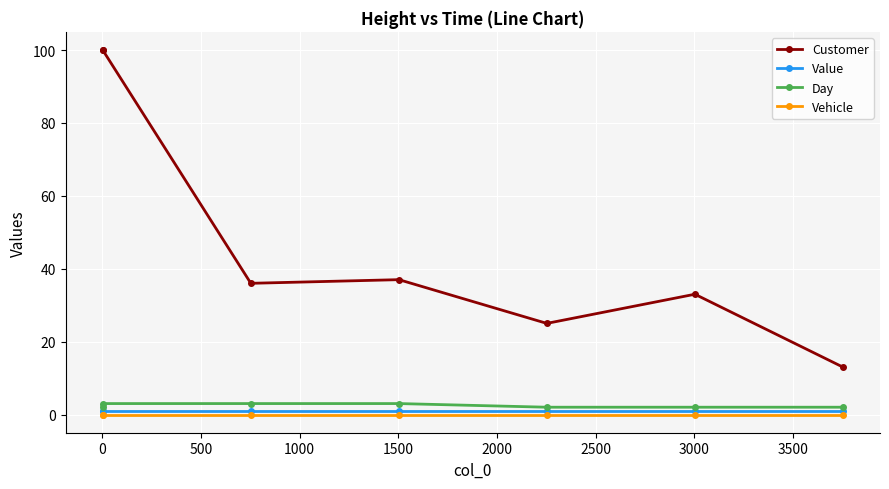

Which series has the widest spread of values?

Customer